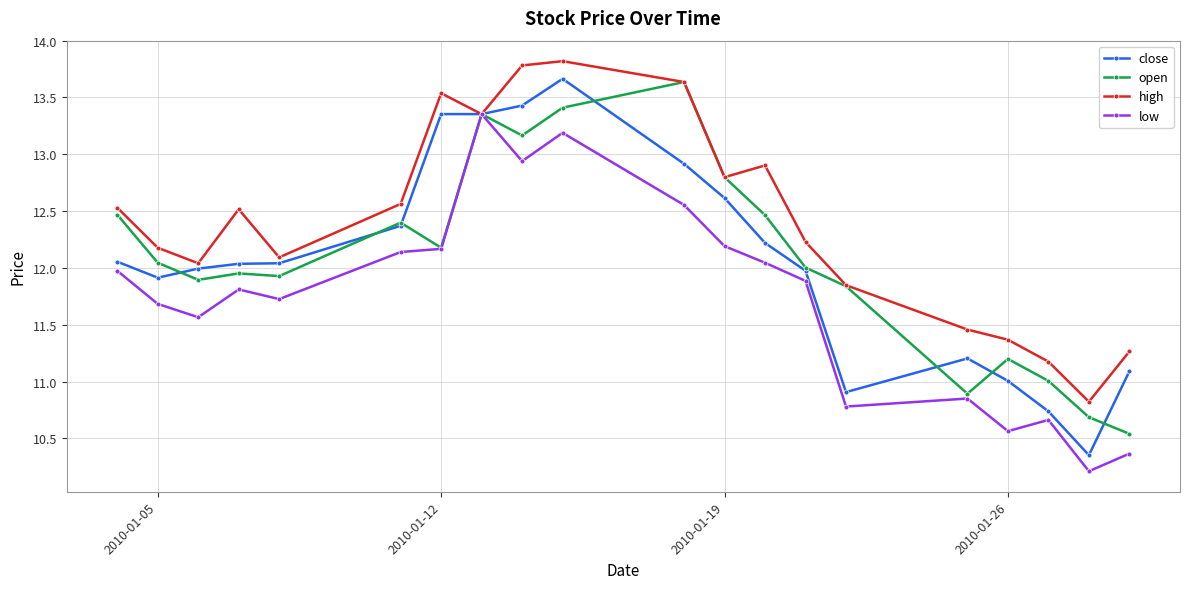

Count the number of categories in the chart.

20